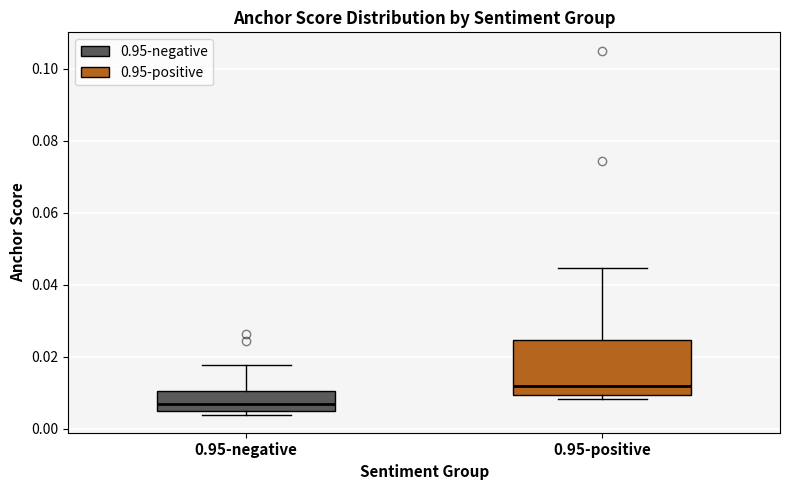

Reading left to right, transcribe this box plot: for each box, give where its median line is, the range the box spans, and where its two whiskers end, as read against the y-axis. The values are not printed on the chart, so give them approximately, as read against the axis.

0.95-negative: median 0.006, box 0.004 to 0.010, whiskers 0.004 (just below the box's lower edge) to 0.018
0.95-positive: median 0.012, box 0.010 to 0.024, whiskers 0.008 to 0.044